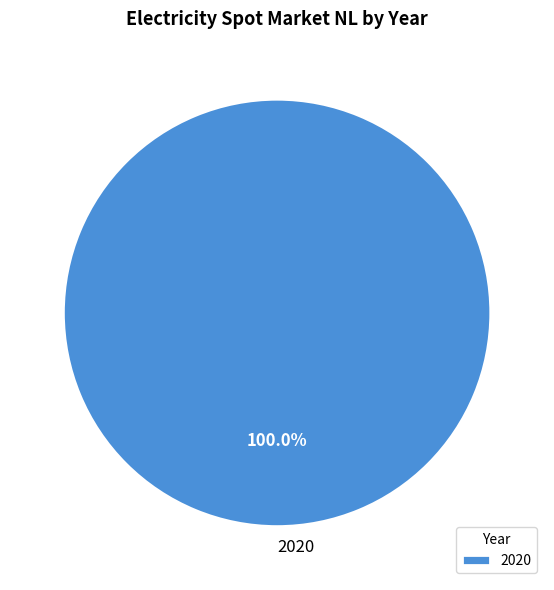

How many slices are in this pie chart?

1